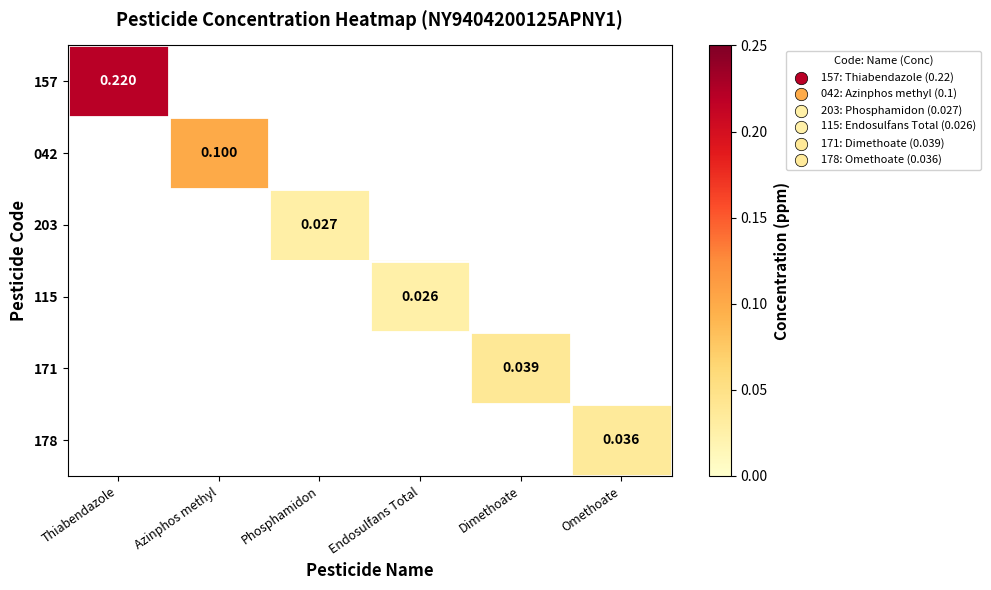

Is the value of 042 at Dimethoate greater than the value of 171 at Omethoate?

No